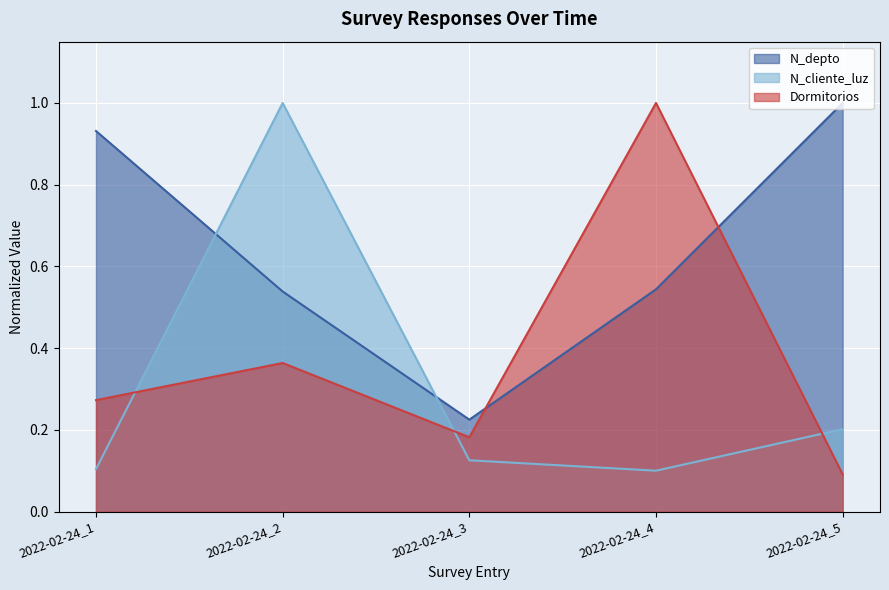

Reading left to right, what are all the values shown in this chart?

N_depto: 0.9	0.5	0.2	0.5	1.0
N_cliente_luz: 0.1	1.0	0.1	0.1	0.2
Dormitorios: 0.3	0.4	0.2	1.0	0.1